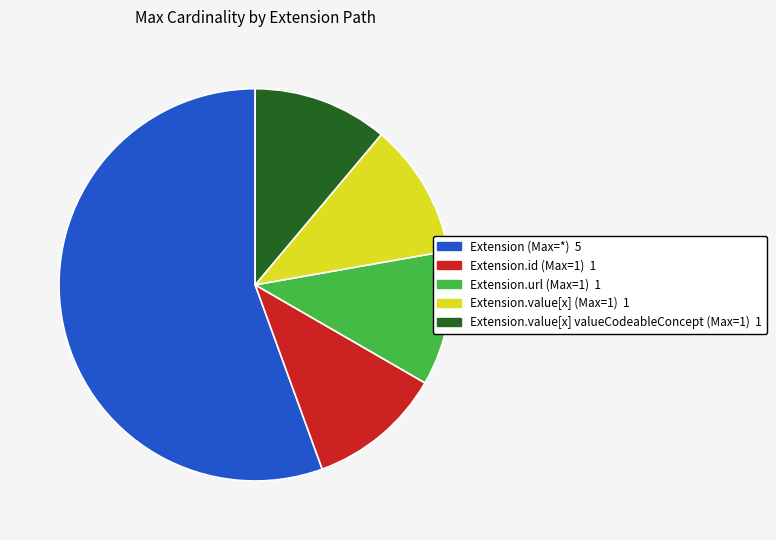

Does any single category account for the majority?

Yes